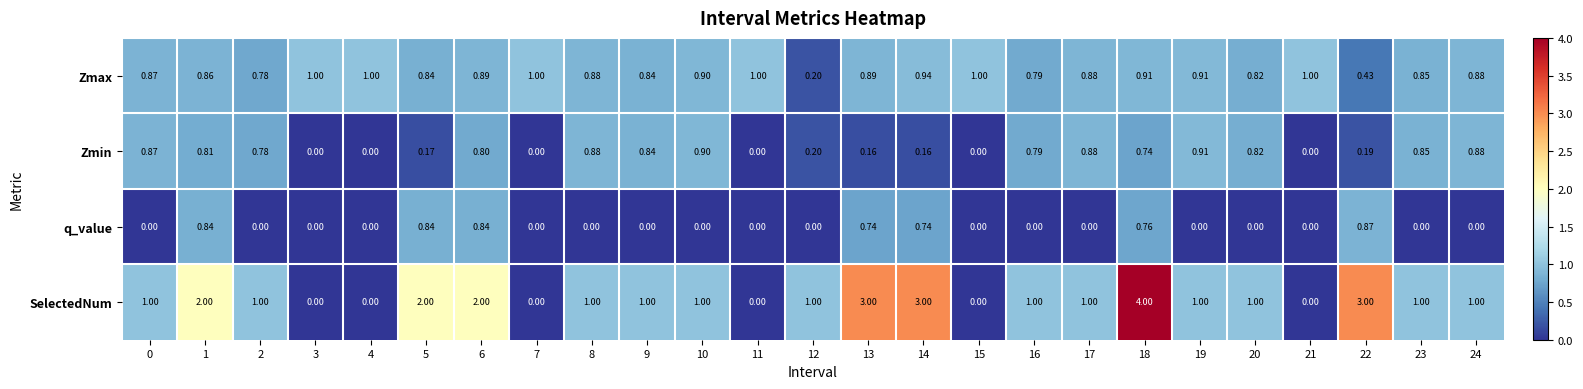

Which series has the widest spread of values?

SelectedNum